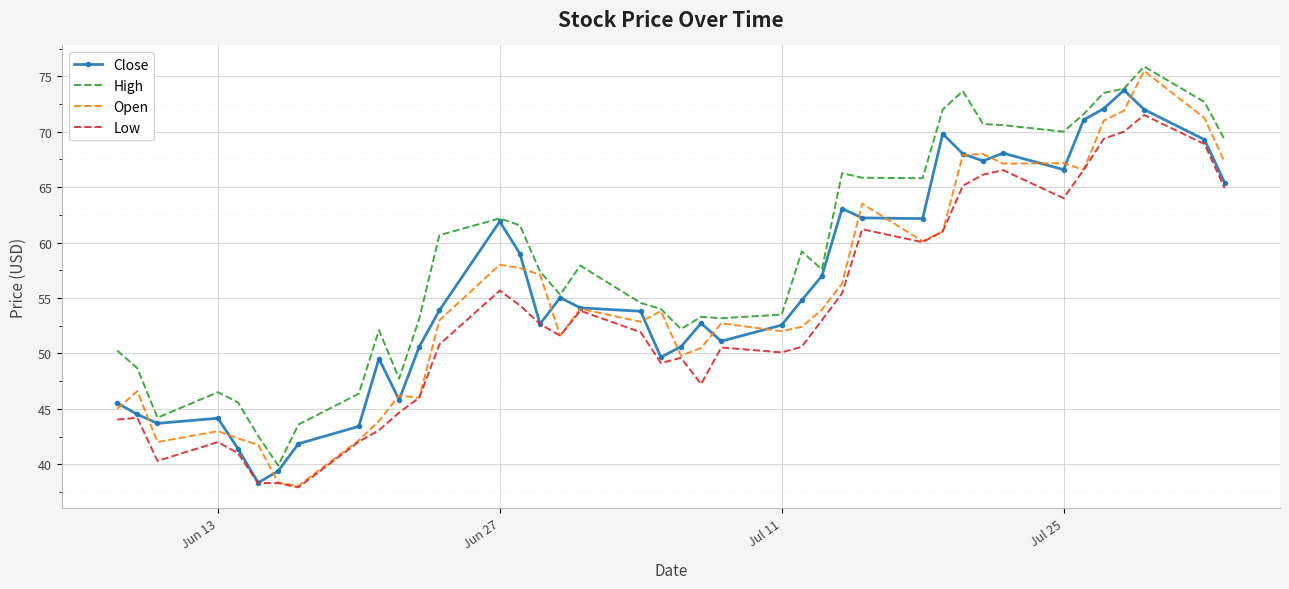

Rank the series by their maximum value, from highest to lowest.

High, Open, Close, Low